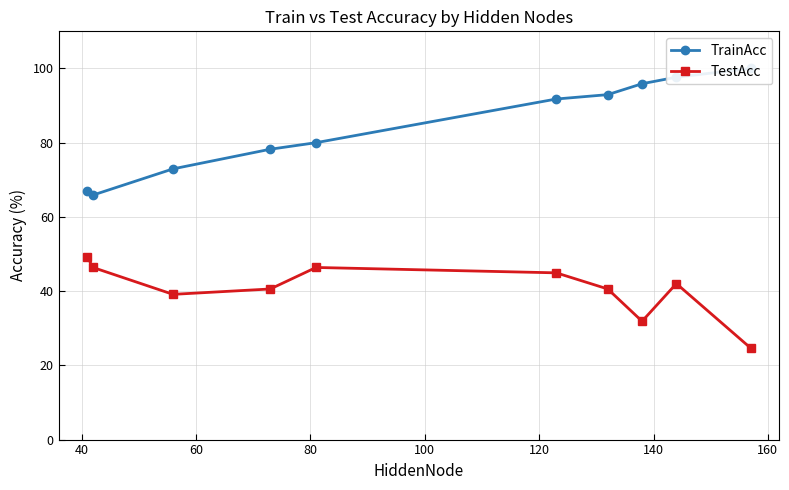

What is the value of the TestAcc point at the 4th from the left?

40.6